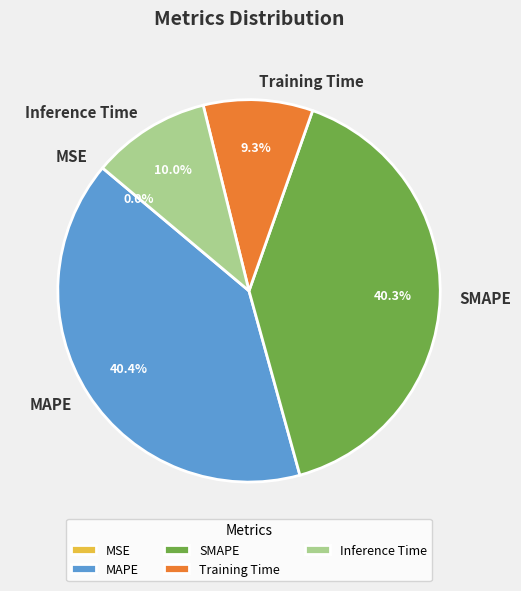

Which has a higher value, MAPE or Training Time?

MAPE